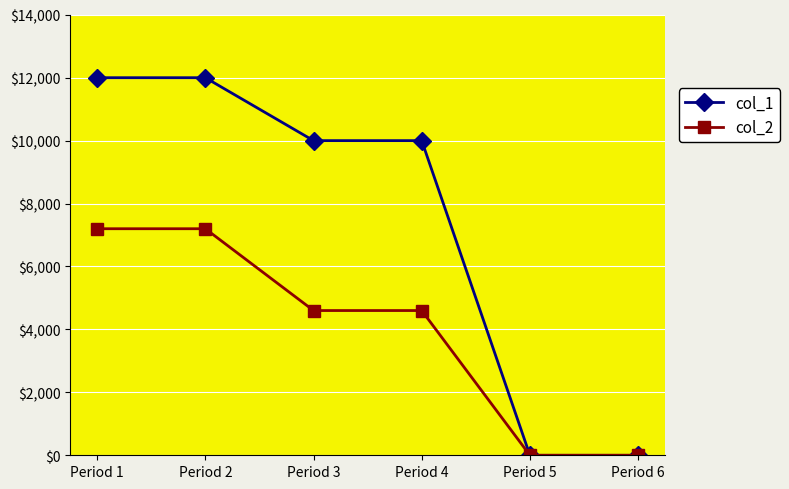

Reading right to left, extract all data points from this chart.

col_1: 0	0	10000	10000	12000	12000
col_2: 0	0	4600	4600	7200	7200